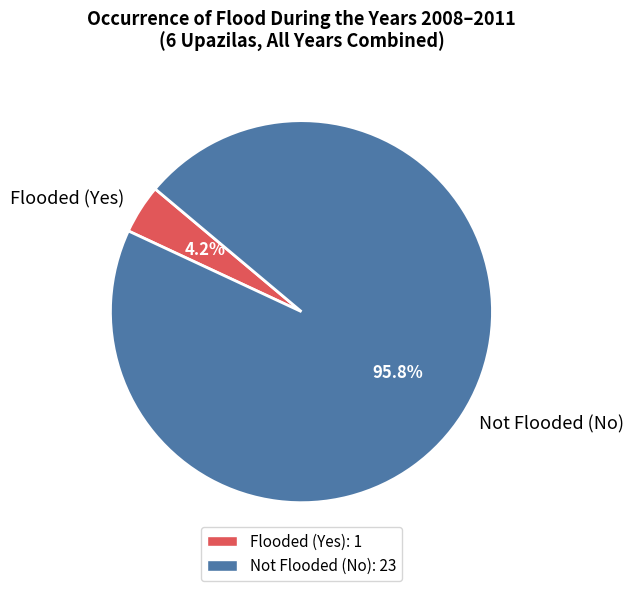

Which slice is the smallest?

Flooded (Yes)